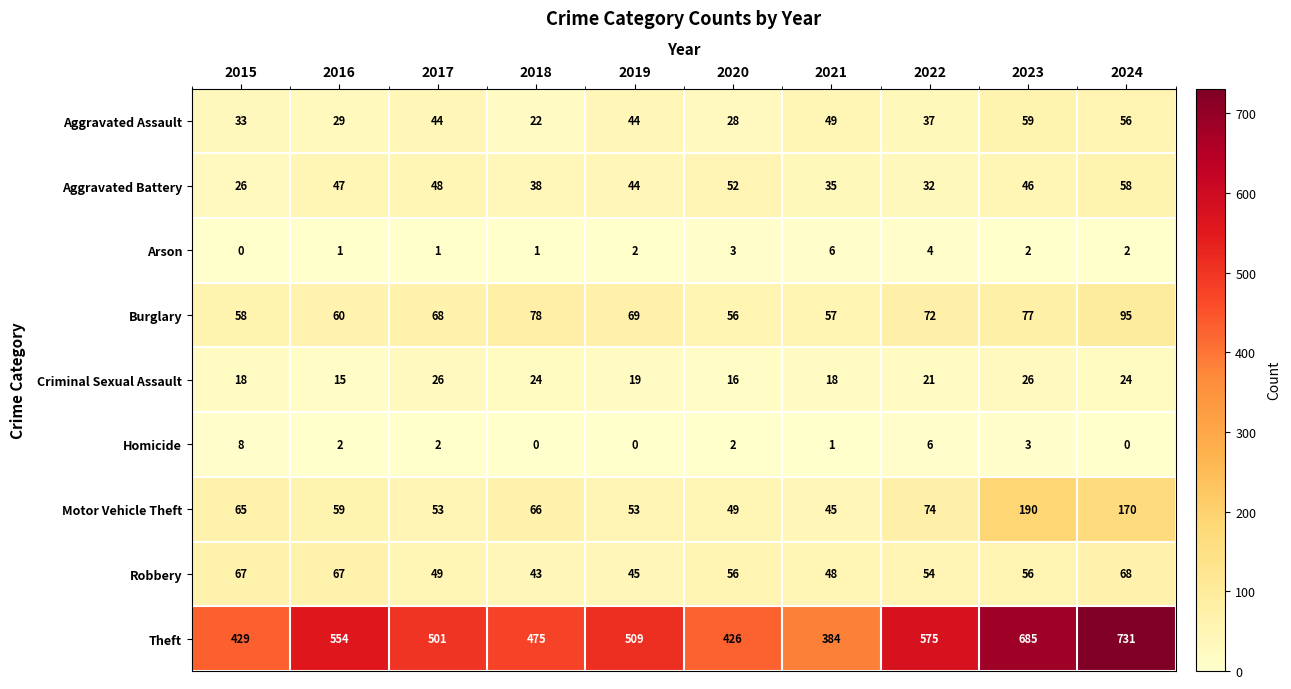

What is the spread (max minus min) of values at 2015?

429